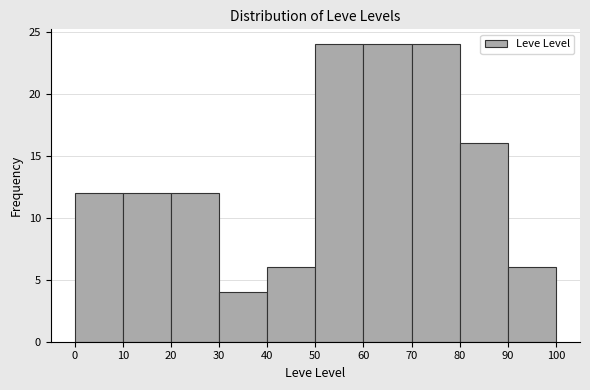

Reading left to right, list every bar in this chart as the range it spans on the x-axis followed by its height. The values are not printed on the chart, so give them approximately, as read against the axis.

0 to 10: 12
10 to 20: 12
20 to 30: 12
30 to 40: 4
40 to 50: 6
50 to 60: 24
60 to 70: 24
70 to 80: 24
80 to 90: 16
90 to 100: 6